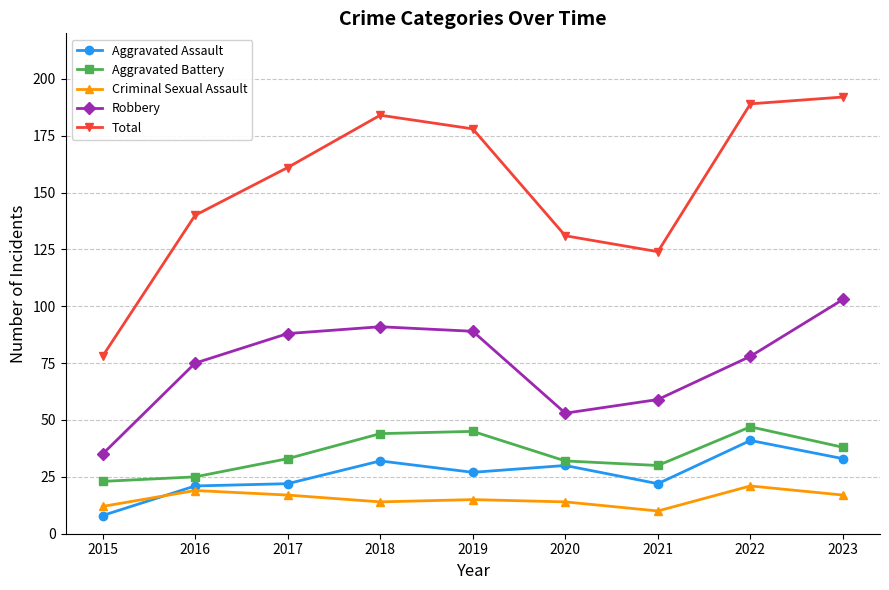

How many data points in Total are less than 161?

4